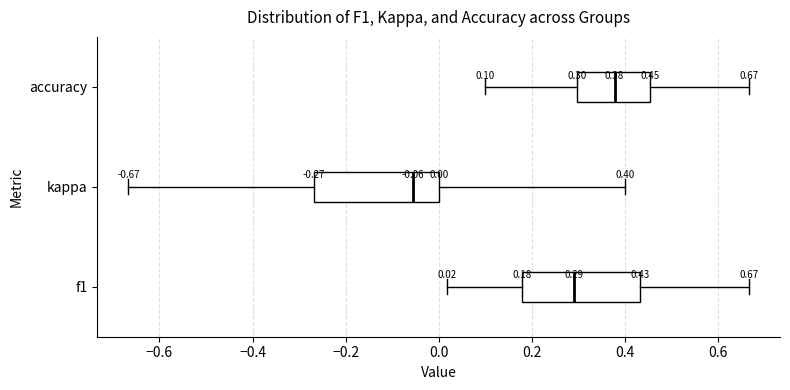

Which box's median line is the furthest to the right?

accuracy